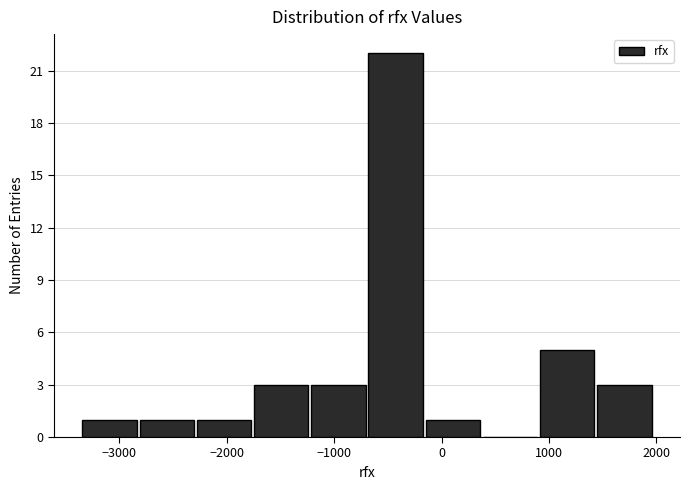

Which range on the x-axis has the tallest bar?

-700 to -100